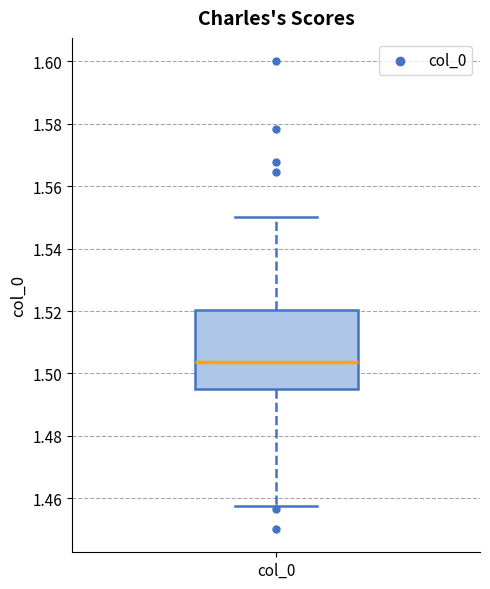

Transcribe this box plot: give where the median line is, the range the box spans, and where the two whiskers end, as read against the y-axis. The values are not printed on the chart, so give them approximately, as read against the axis.

median 1.504, box 1.496 to 1.520, whiskers 1.458 to 1.550